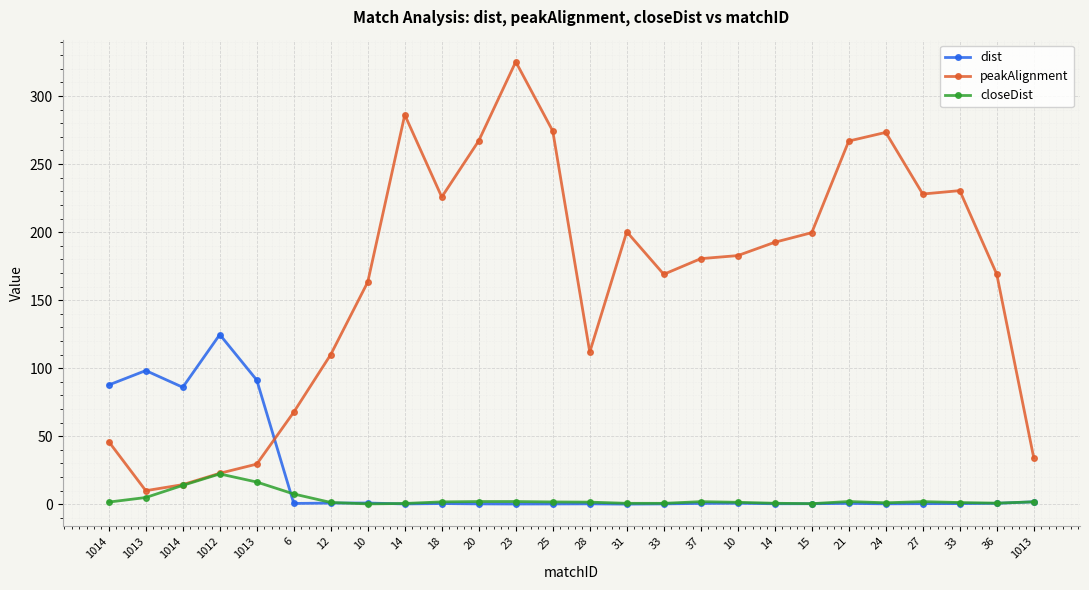

The dist series shows 1.0 at 37. True or false?

False